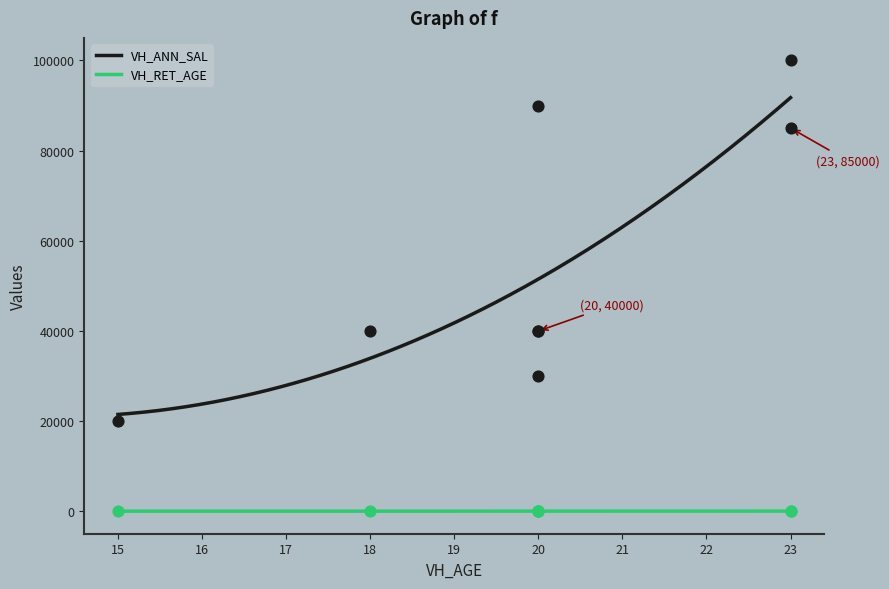

What is the change in value from 20 to 23?

+70000